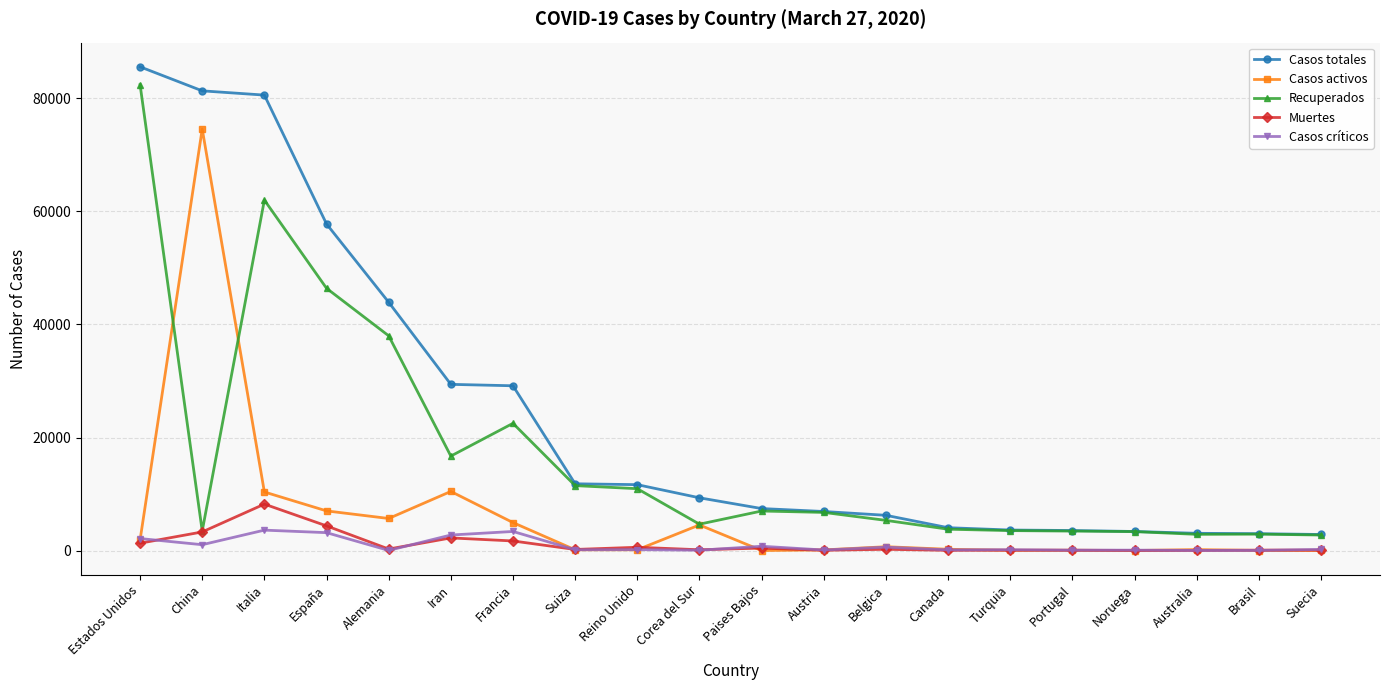

What is the maximum value for Casos críticos?

3612